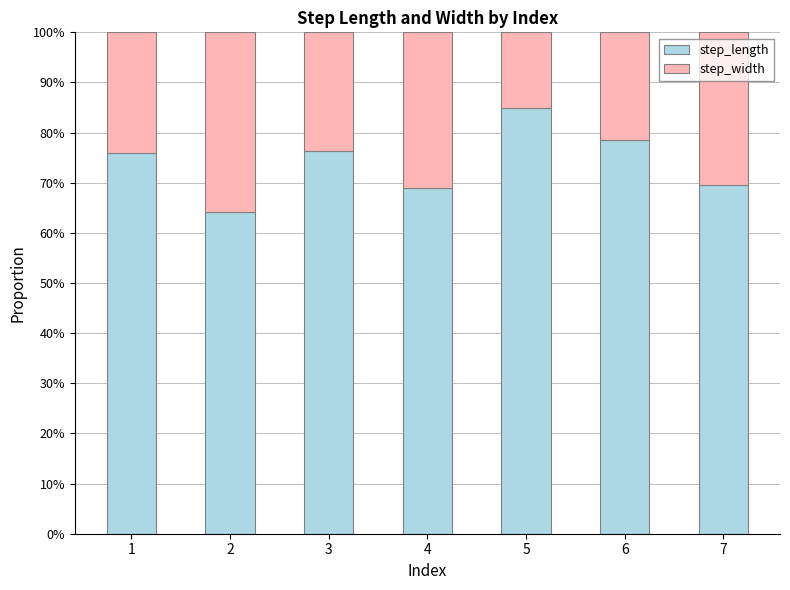

The step_length series shows 85.0 at 5. True or false?

True